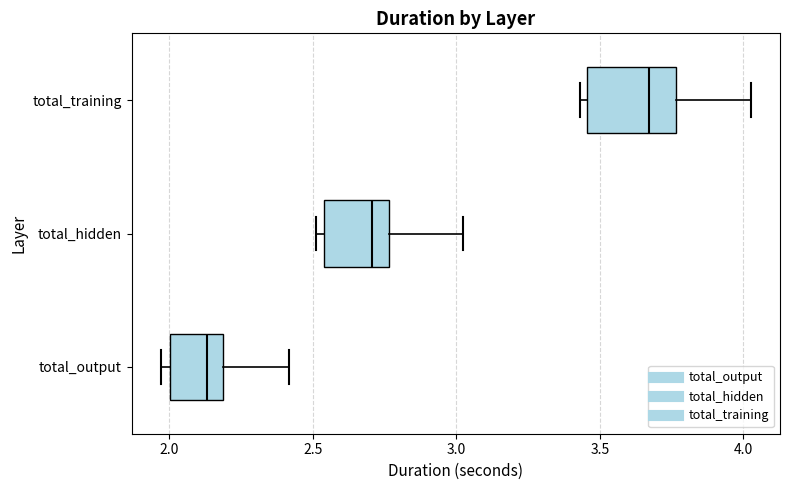

Comparing the boxes themselves (not the whiskers), which one is the widest?

total_training